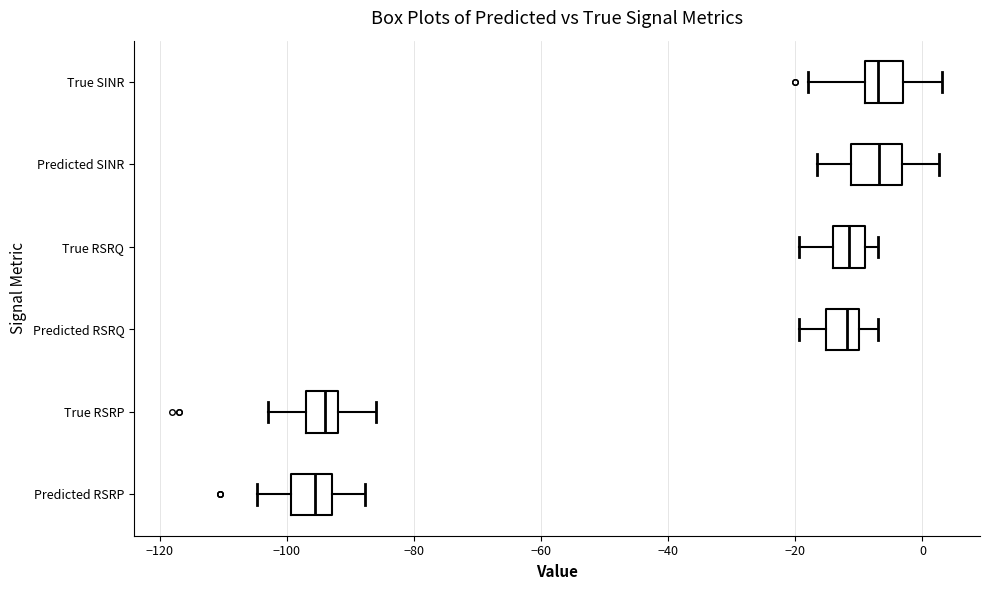

Reading bottom to top, transcribe this box plot: for each box, give where its median line is, the range the box spans, and where its two whiskers end, as read against the x-axis. The values are not printed on the chart, so give them approximately, as read against the axis.

Predicted RSRP: median -96, box -100 to -92, whiskers -104 to -88
True RSRP: median -94, box -96 to -92, whiskers -102 to -86
Predicted RSRQ: median -12, box -16 to -10, whiskers -20 to -8
True RSRQ: median -12, box -14 to -8, whiskers -20 to -6
Predicted SINR: median -6, box -12 to -4, whiskers -16 to 2
True SINR: median -6, box -8 to -2, whiskers -18 to 4